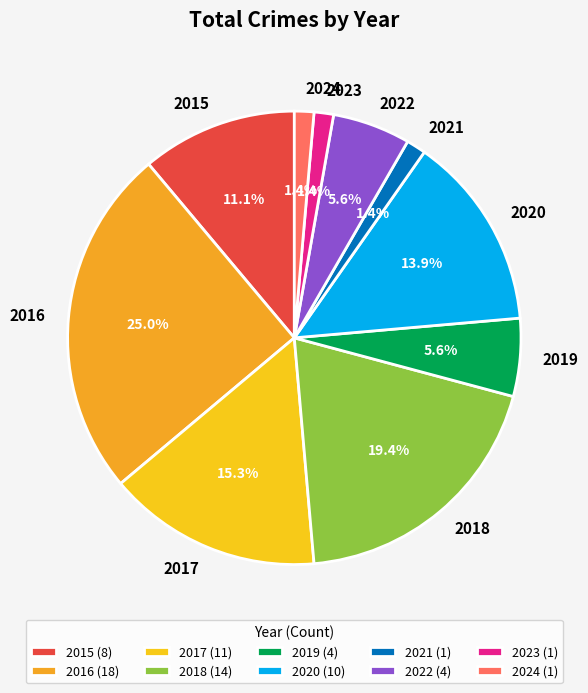

To the nearest percent, what is the difference between the largest and smallest slice percentages?

24%